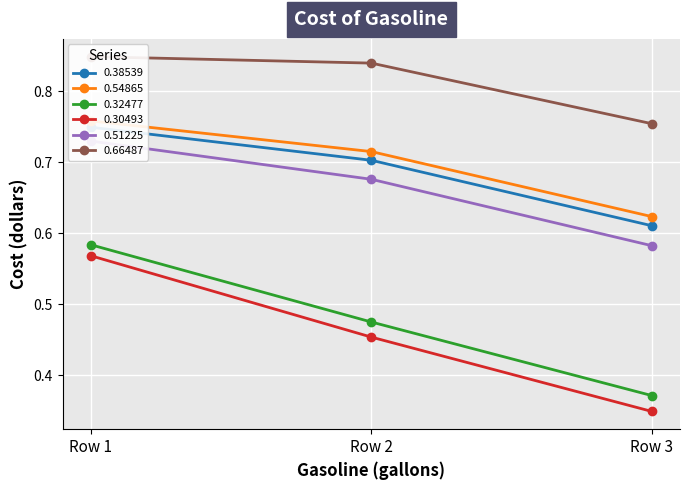

True or false: 0.38539 has a value of 0.7 at Row 1.

True